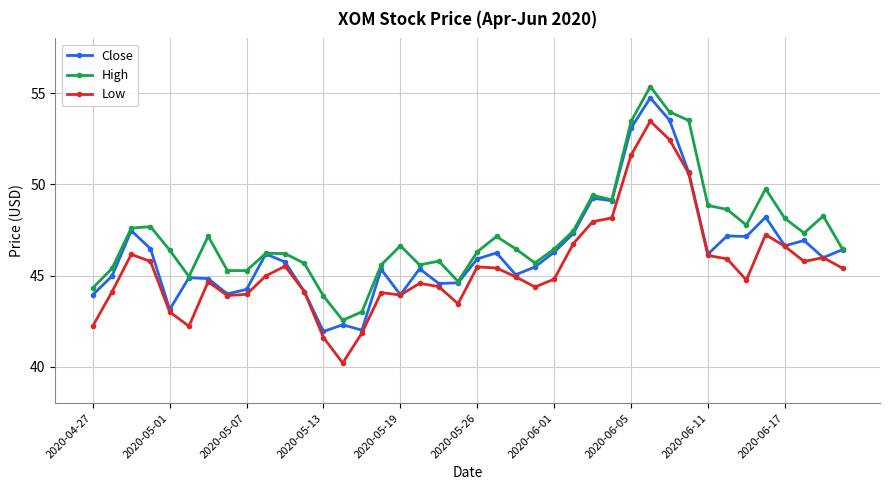

Which series has the largest total across all categories?

High